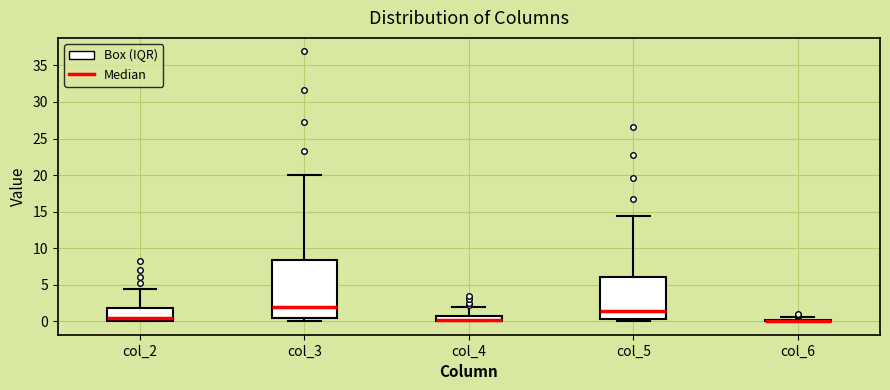

Where does the median line of the box for col_3 sit on the y-axis? The values are not printed on the chart, so give them approximately, as read against the axis.

2.0